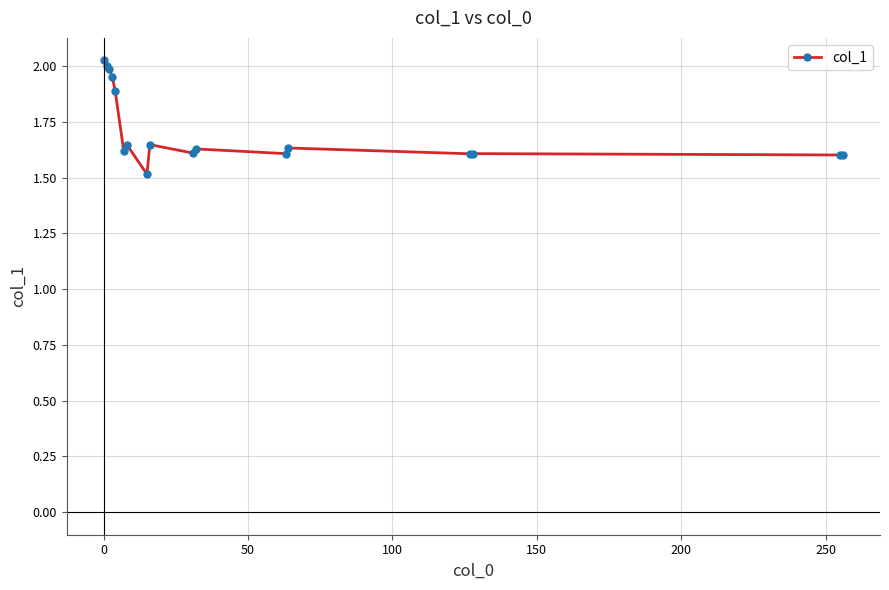

What is the difference between the maximum and minimum values?

0.5